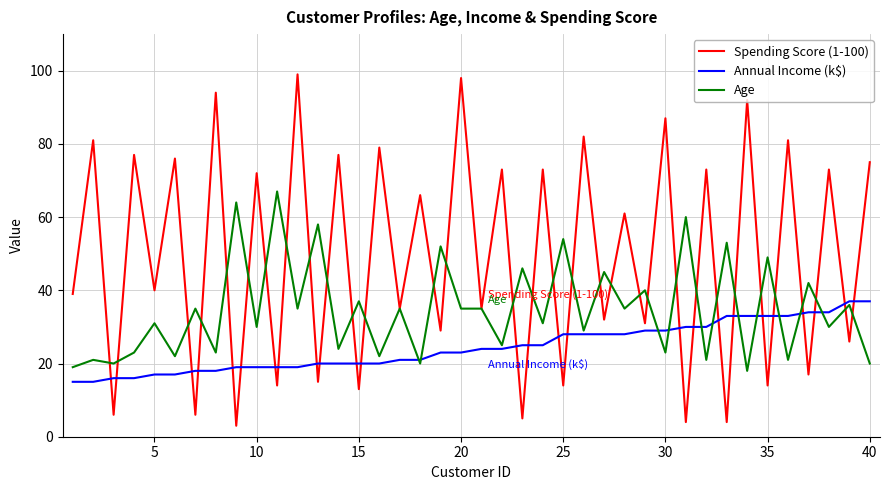

What is the lowest value of the Age series?

18